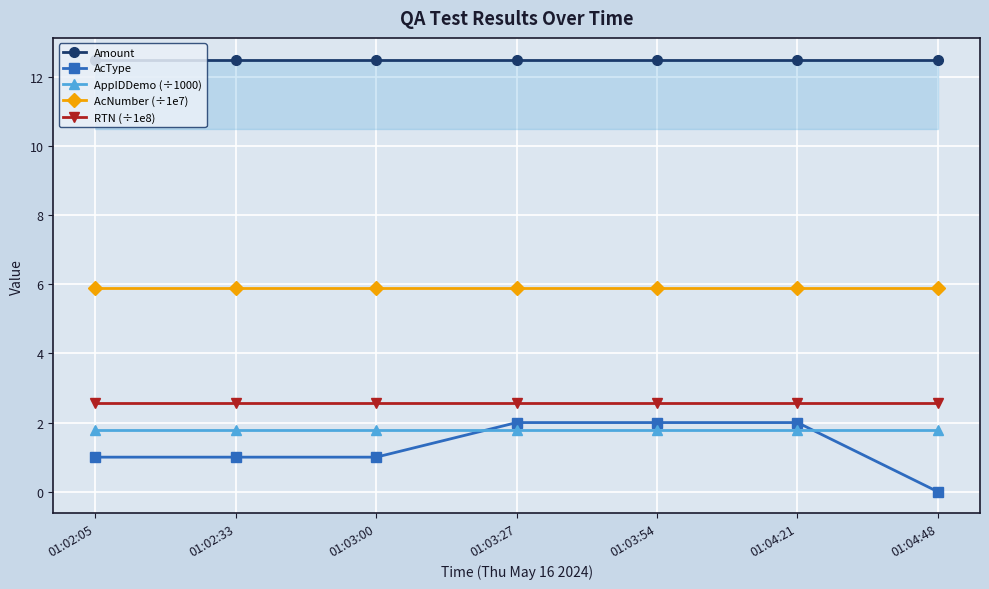

True or false: AppIDDemo (÷1000) and Amount cross at least once.

False